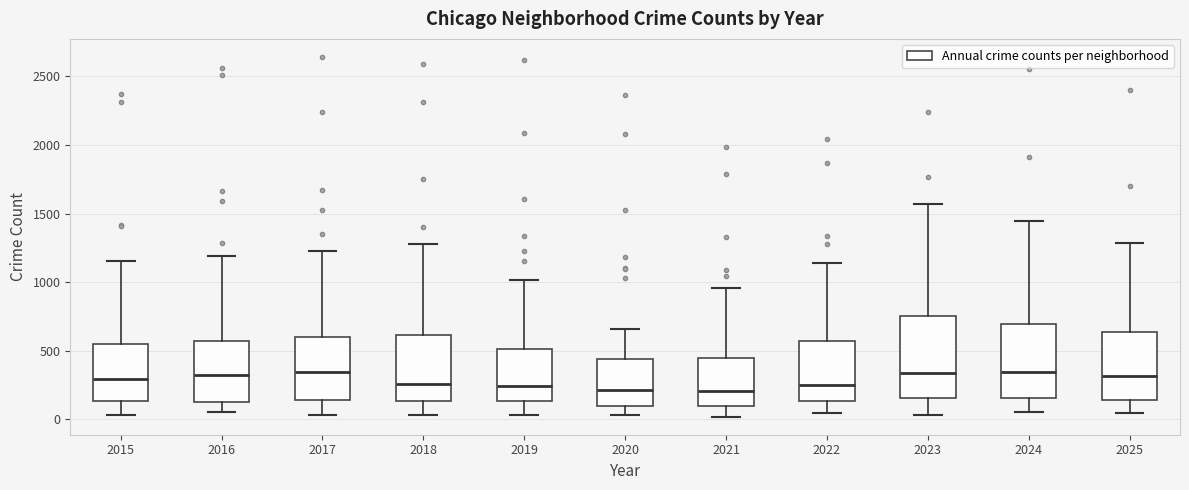

Reading left to right, read every box against the y-axis: the position of its median line, the range the box covers, and the ends of its whiskers. The values are not printed on the chart, so give them approximately, as read against the axis.

2015: median 300, box 150 to 550, whiskers 50 to 1150
2016: median 300, box 150 to 550, whiskers 50 to 1200
2017: median 350, box 150 to 600, whiskers 50 to 1250
2018: median 250, box 150 to 600, whiskers 50 to 1300
2019: median 250, box 150 to 500, whiskers 50 to 1000
2020: median 200, box 100 to 450, whiskers 50 to 650
2021: median 200, box 100 to 450, whiskers 0 to 950
2022: median 250, box 150 to 550, whiskers 50 to 1150
2023: median 350, box 150 to 750, whiskers 50 to 1550
2024: median 350, box 150 to 700, whiskers 50 to 1450
2025: median 300, box 150 to 650, whiskers 50 to 1300